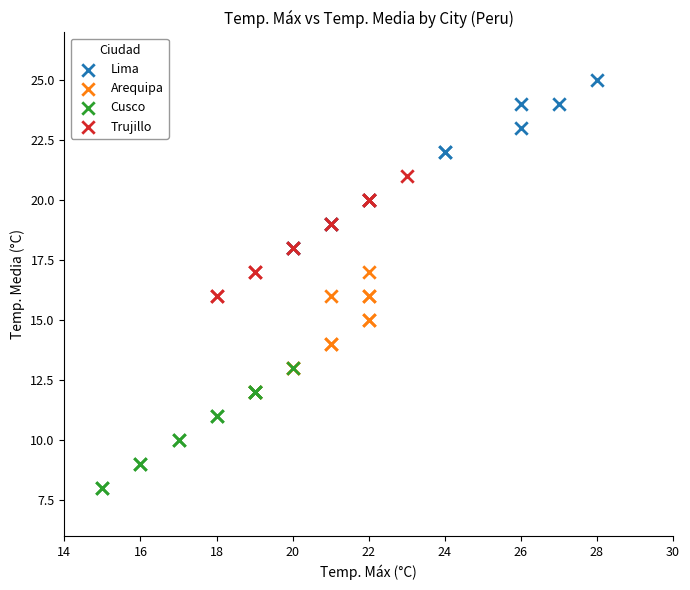

Which series reaches the maximum Y coordinate?

Lima